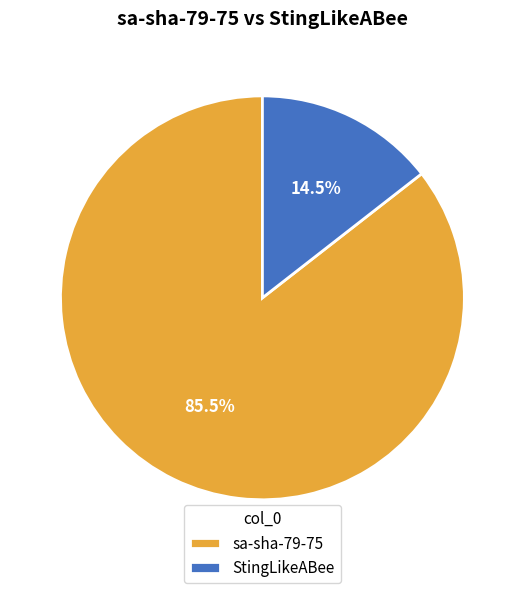

To the nearest percent, what is the difference between the sa-sha-79-75 and StingLikeABee slice percentages?

71%